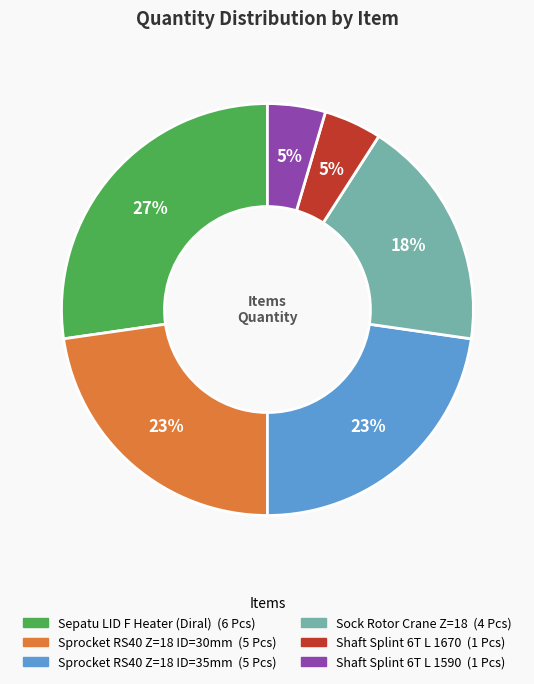

To the nearest percent, what portion does Sock Rotor Crane Z=18 represent?

18%